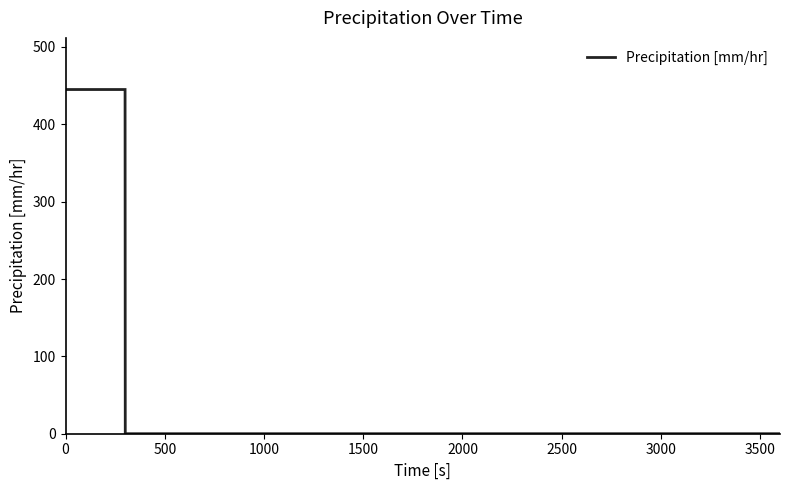

Does the chart have visible grid lines?

No